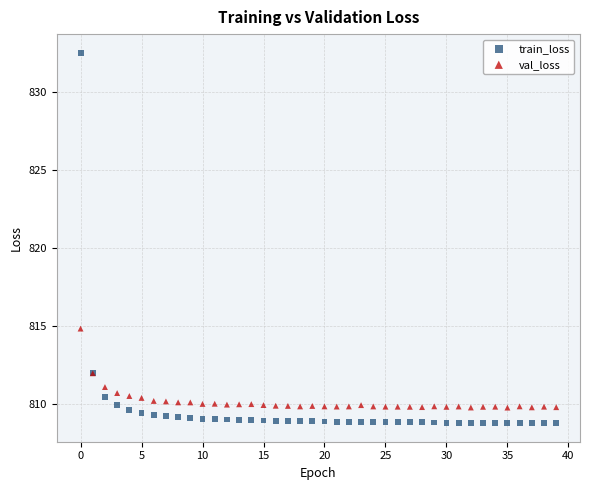

Which series reaches the maximum Y coordinate?

train_loss